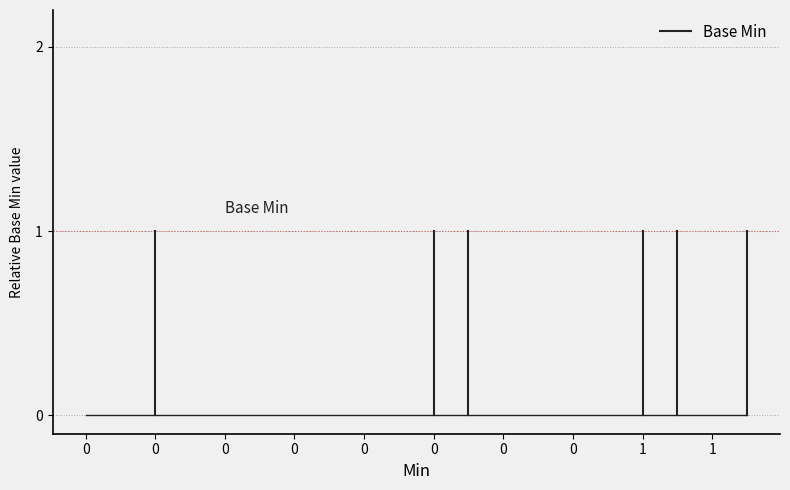

How many points are lower than both their immediate neighbors (excluding endpoints)?

1